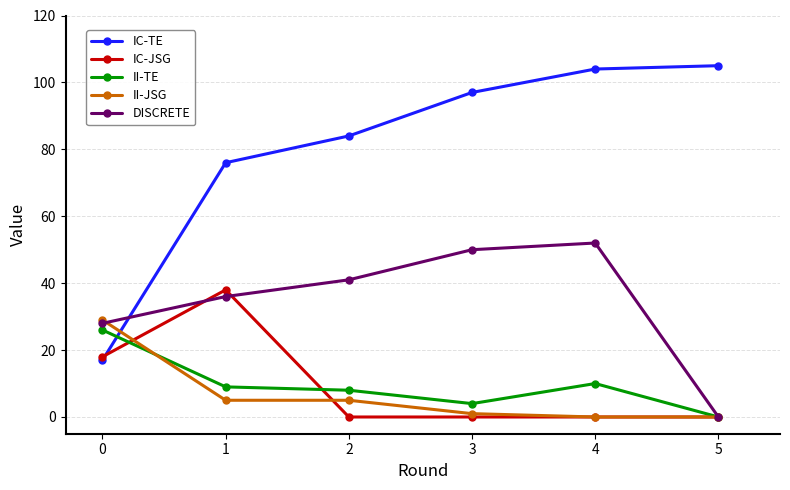

What is the sum of the DISCRETE values at 1 and 2?

77